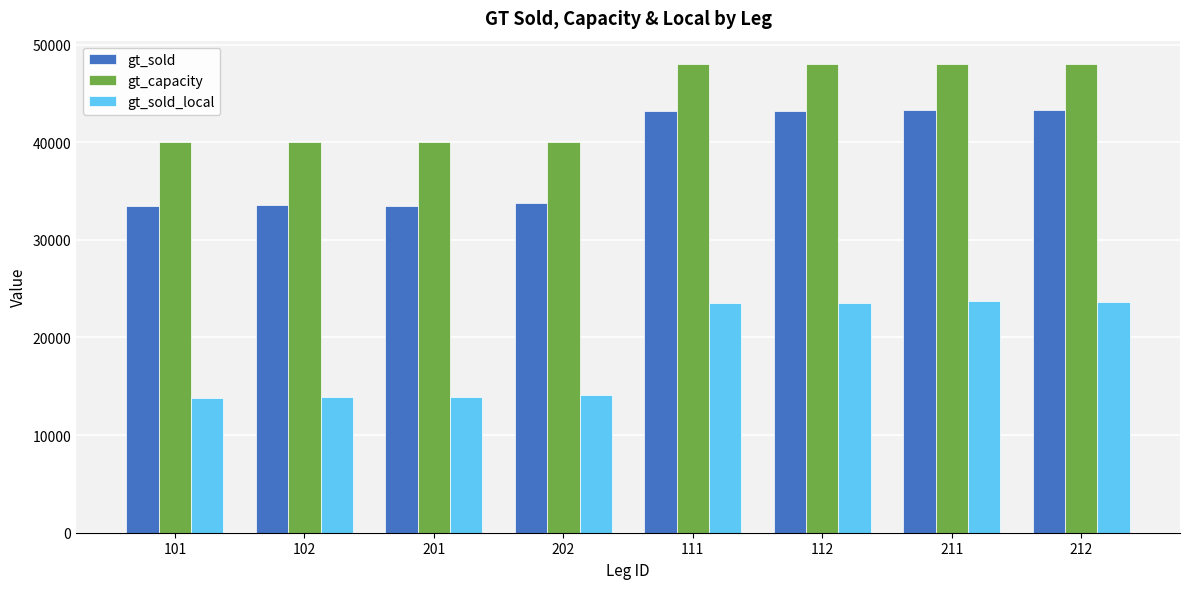

What is the greatest value displayed?

48000